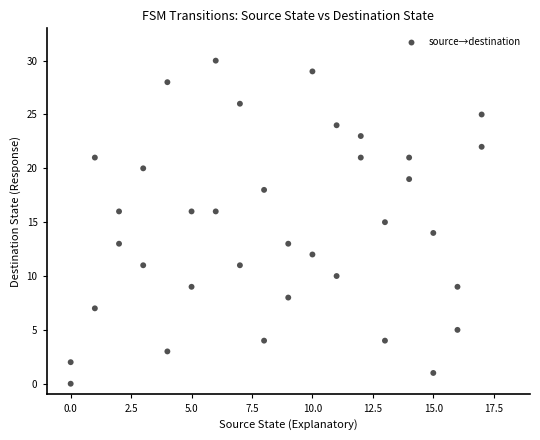

What is the range of X values (max minus min)?

17